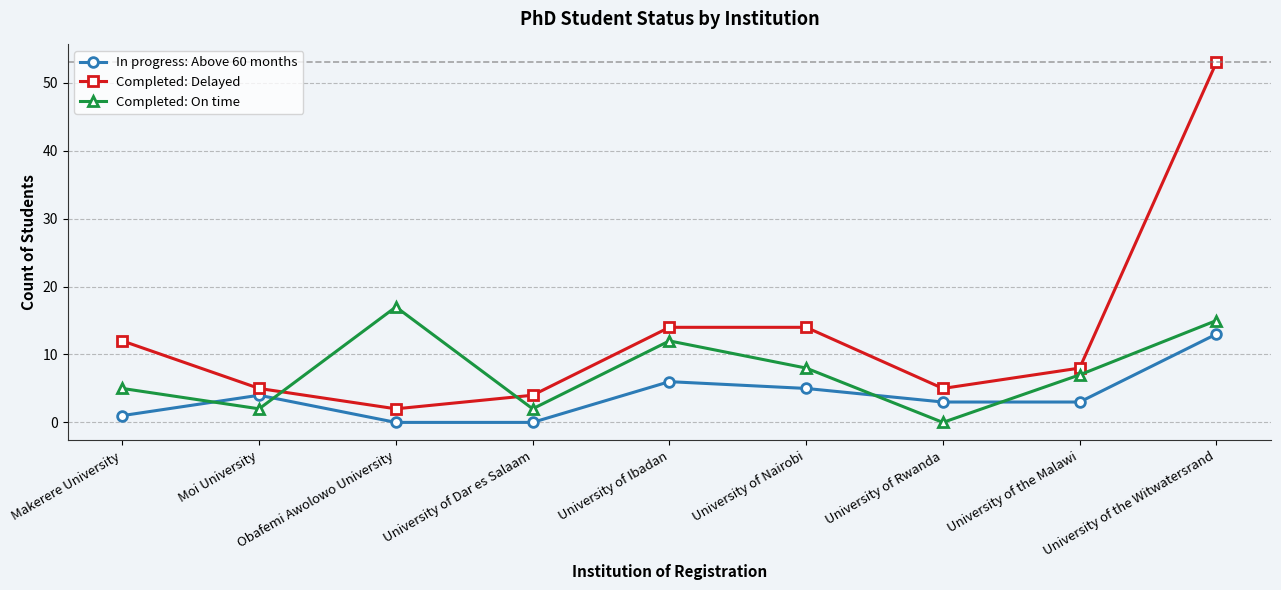

True or false: Completed: Delayed and In progress: Above 60 months intersect in this chart.

False